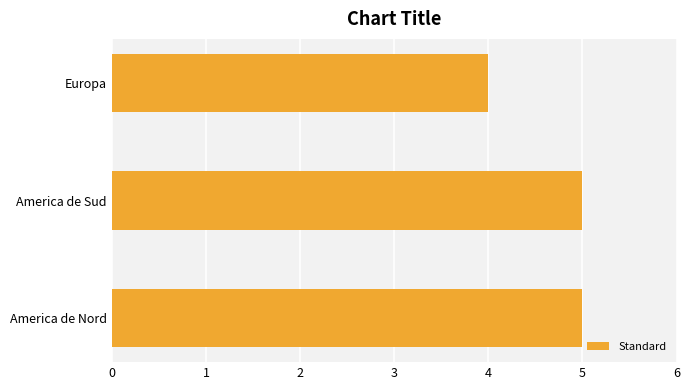

Are the bars horizontal?

Yes